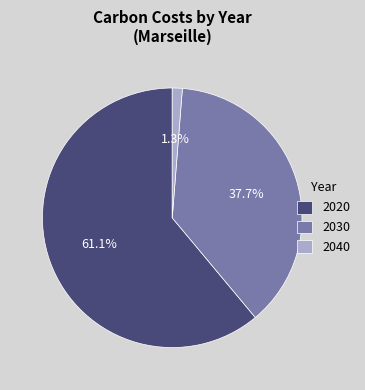

To the nearest percent, what percentage of the pie is 2020?

61%